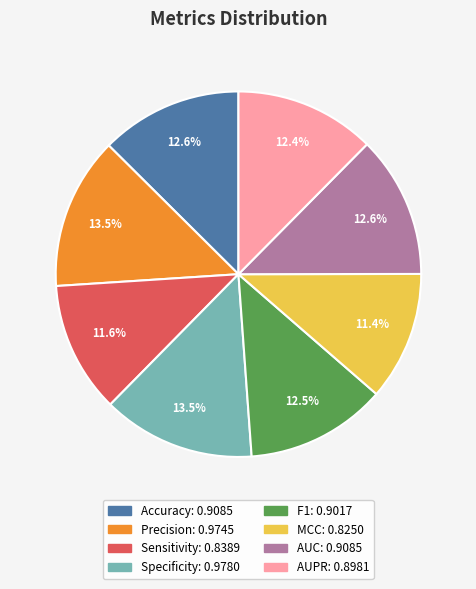

Does Sensitivity represent more than half of the total?

No